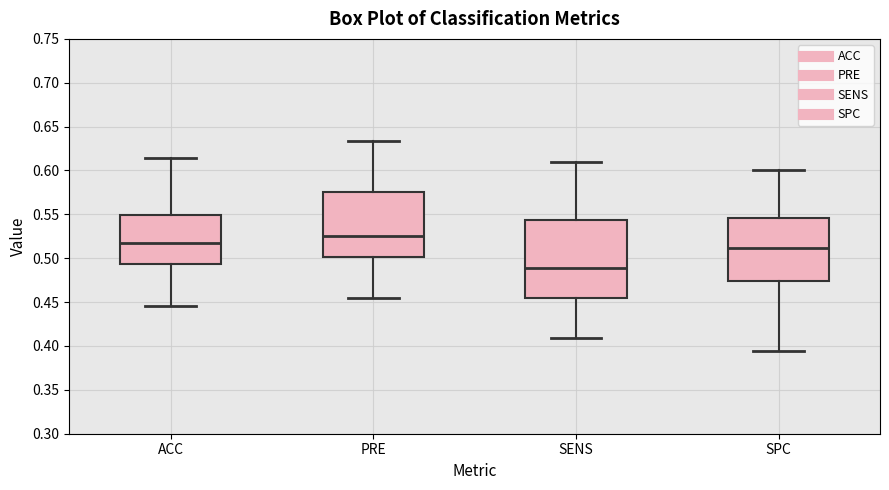

Reading left to right, transcribe this box plot: for each box, give where its median line is, the range the box spans, and where its two whiskers end, as read against the y-axis. The values are not printed on the chart, so give them approximately, as read against the axis.

ACC: median 0.520, box 0.495 to 0.550, whiskers 0.445 to 0.615
PRE: median 0.525, box 0.500 to 0.575, whiskers 0.455 to 0.635
SENS: median 0.490, box 0.455 to 0.545, whiskers 0.410 to 0.610
SPC: median 0.510, box 0.475 to 0.545, whiskers 0.395 to 0.600